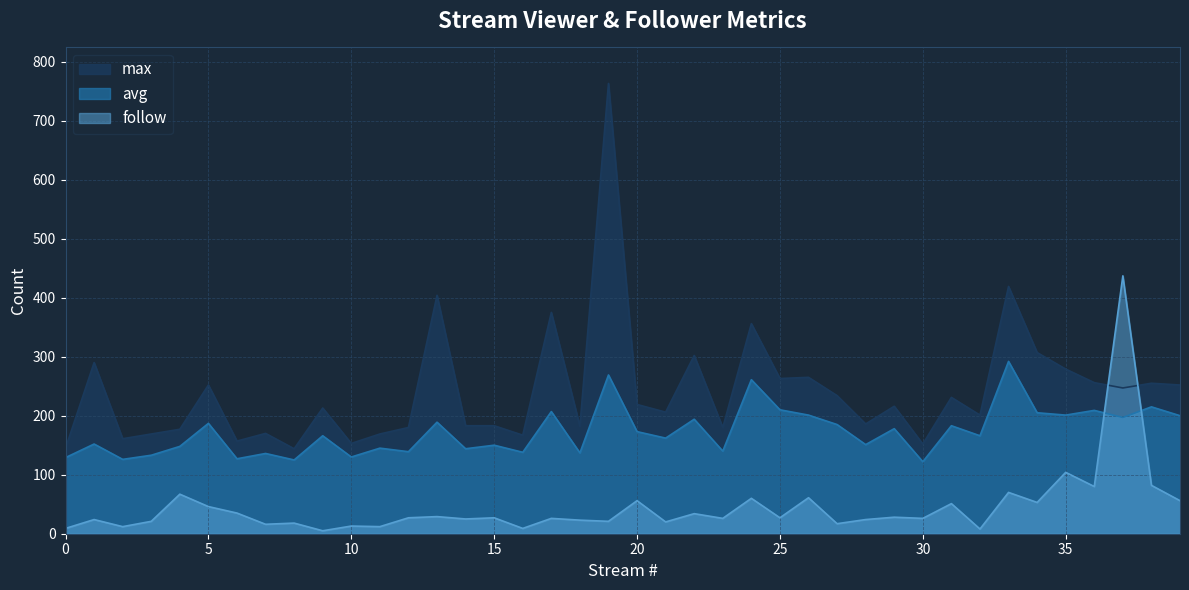

Rank the series by their average value, from highest to lowest.

max, avg, follow